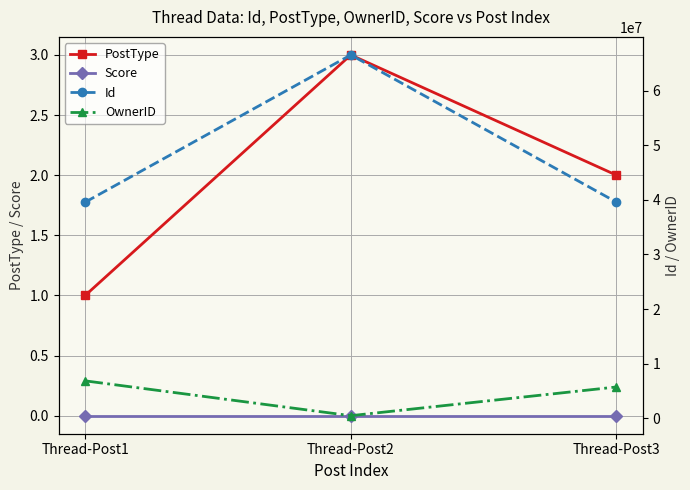

Reading left to right, transcribe all the data shown in this chart.

PostType: Thread-Post1=1	Thread-Post2=3	Thread-Post3=2
Score: Thread-Post1=0	Thread-Post2=0	Thread-Post3=0
Id: Thread-Post1=39580842	Thread-Post2=66544383	Thread-Post3=39584825
OwnerID: Thread-Post1=6850378	Thread-Post2=472495	Thread-Post3=5730046